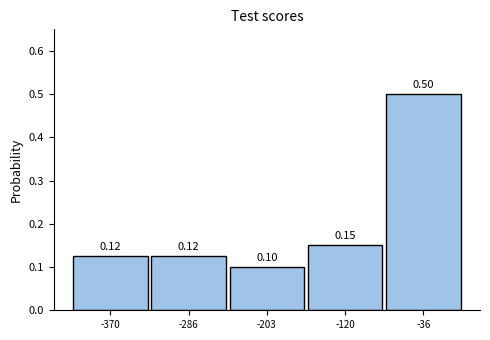

Which range on the x-axis has the tallest bar?

-80 to 10